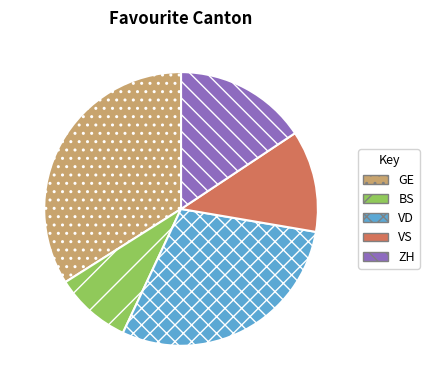

Is the sum of VD and BS greater than half?

No